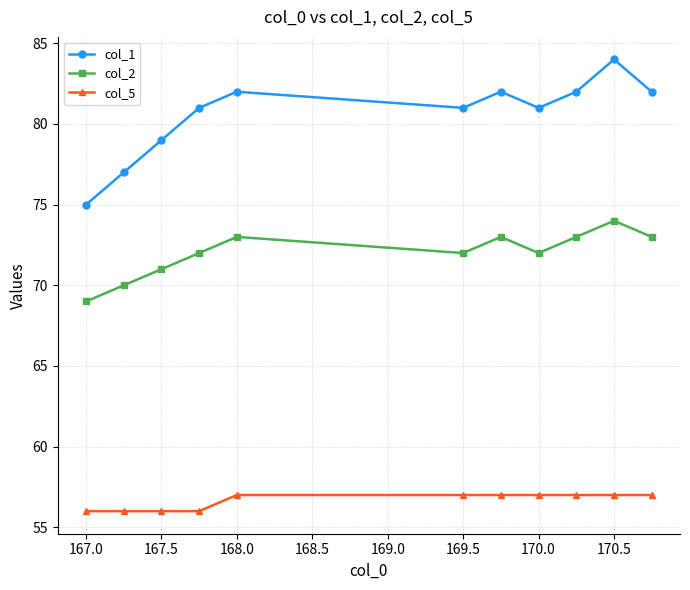

Which series has the widest spread of values?

col_1